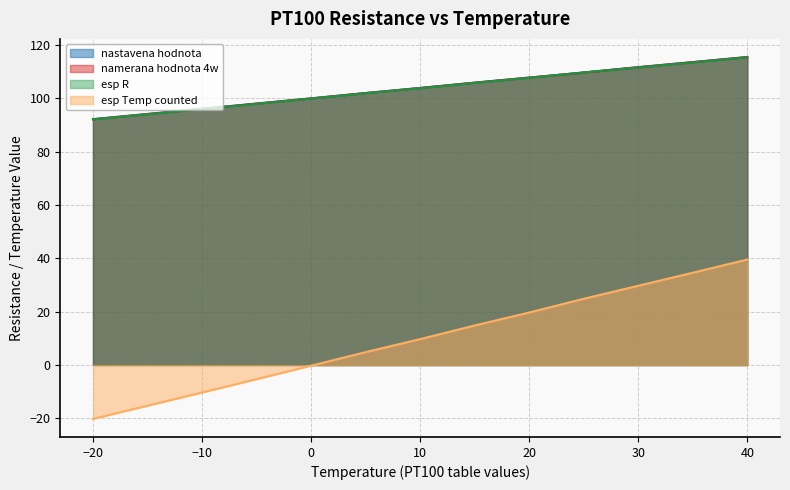

The namerana hodnota 4w series shows 115.5 at 40. True or false?

True